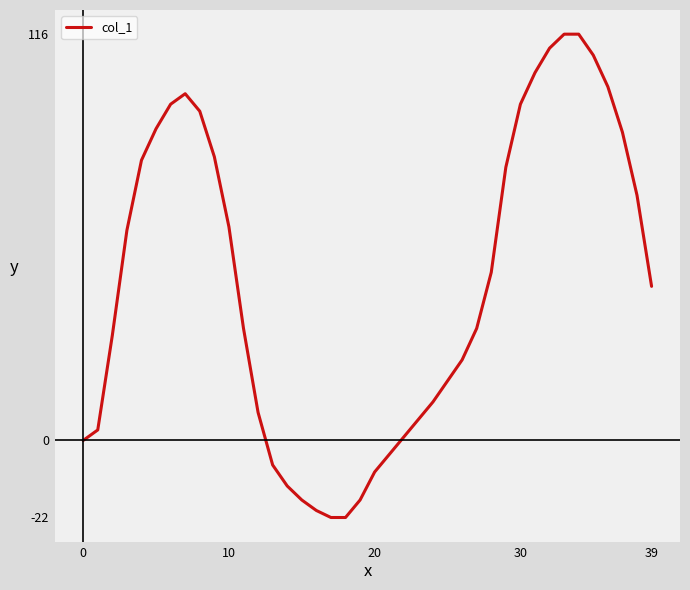

What is the minimum value shown in the chart?

-22